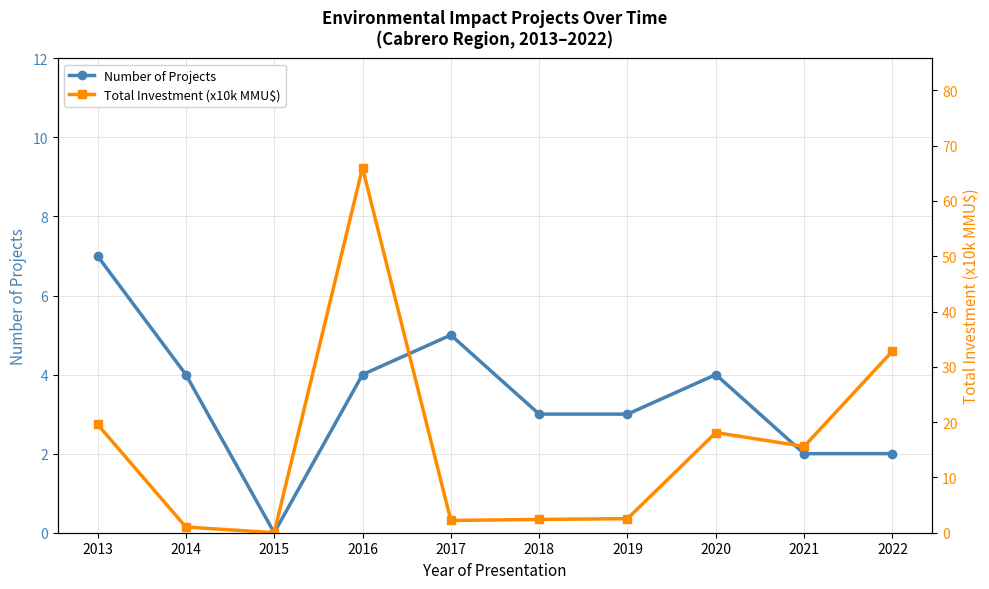

Between 2020 and 2015, which is larger?

2020